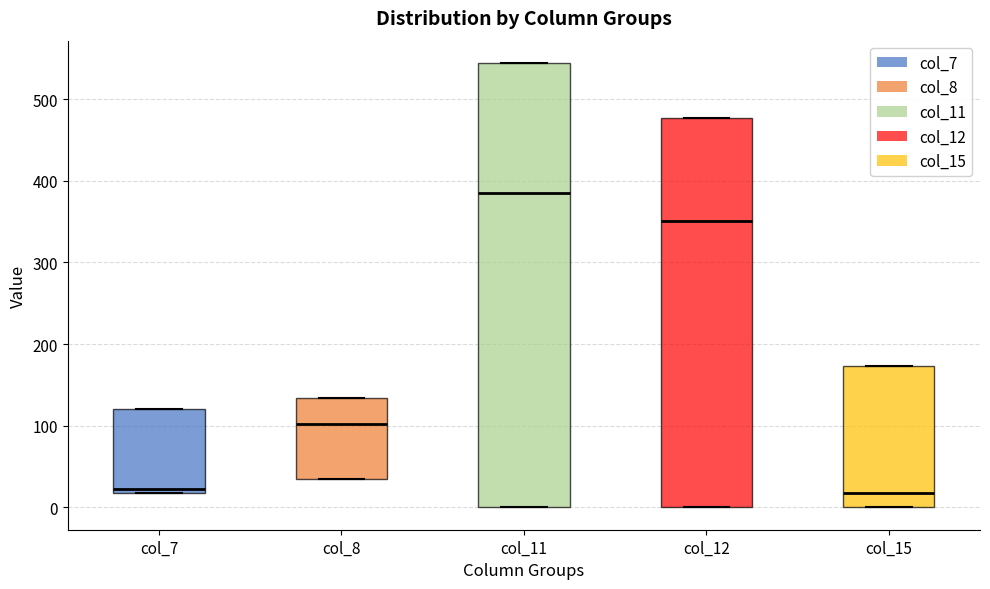

Which box's median line is the highest?

col_11